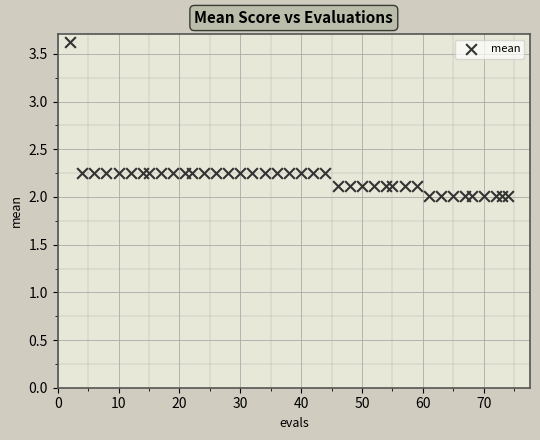

What is the range of X values (max minus min)?

72.0